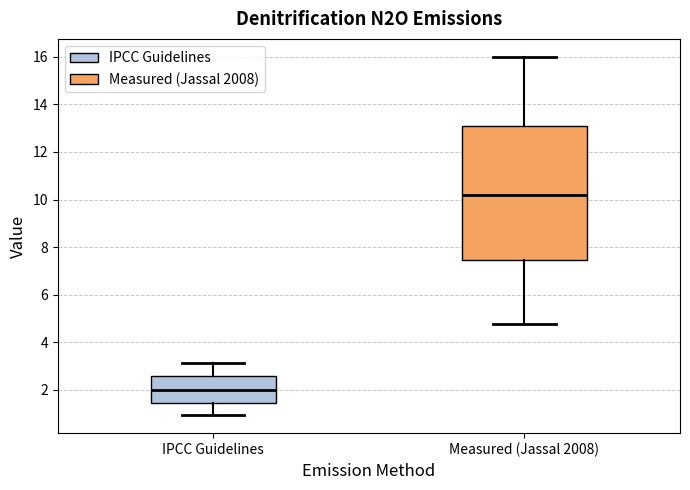

Which box's median line is the highest?

Measured (Jassal 2008)